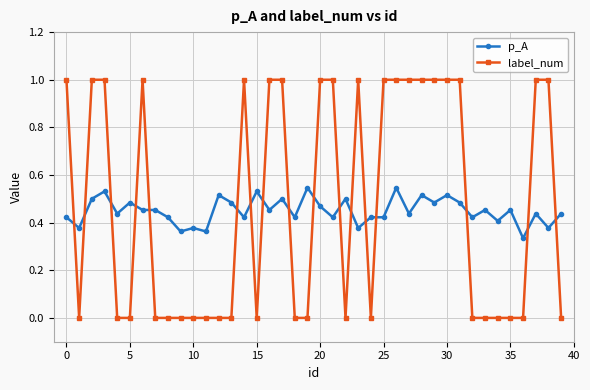

Which series has the widest spread of values?

label_num